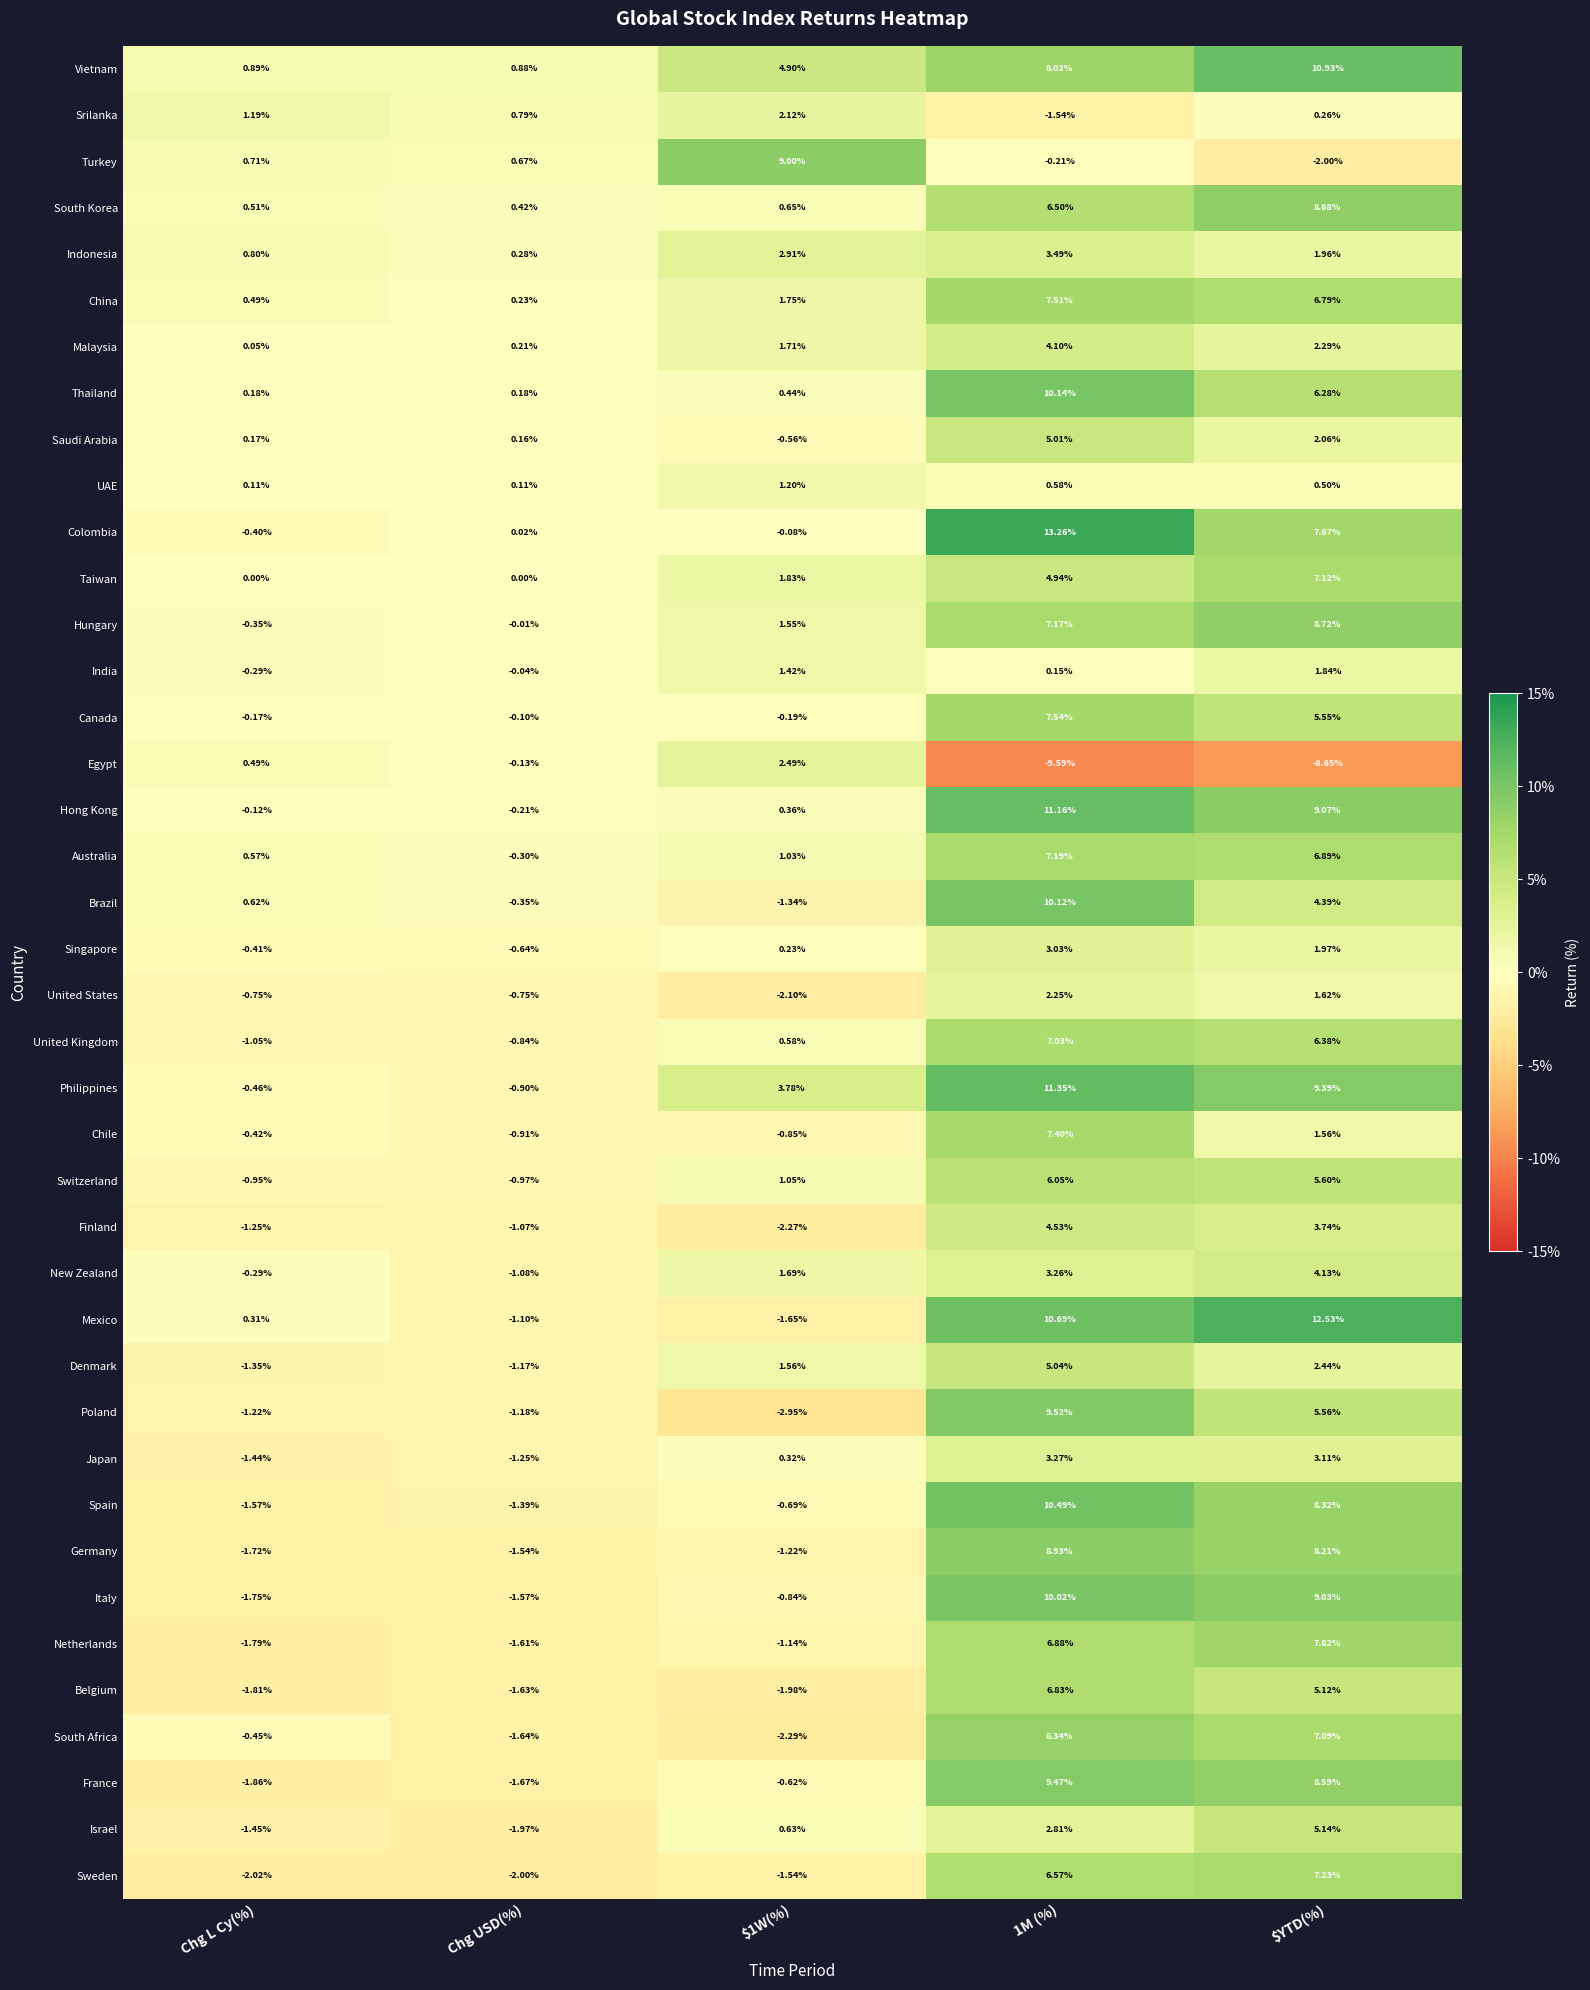

Which category has the lowest value in the Chile series?

Chg USD(%)